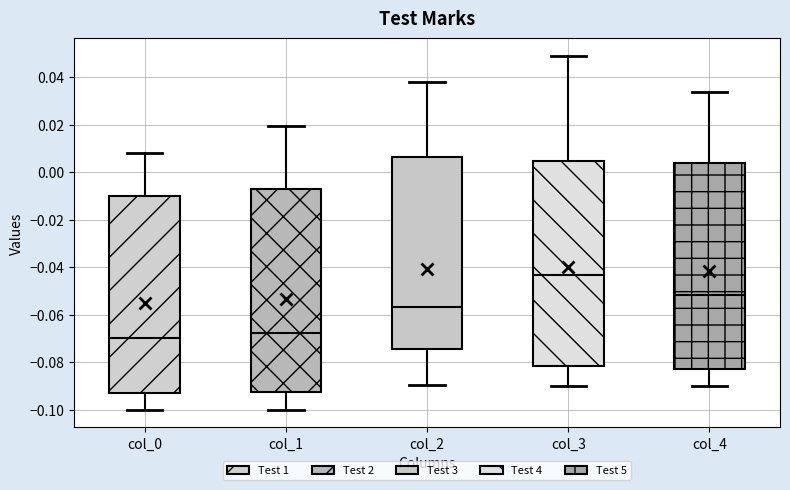

Reading left to right, read every box against the y-axis: the position of its median line, the range the box covers, and the ends of its whiskers. The values are not printed on the chart, so give them approximately, as read against the axis.

col_0: median -0.070, box -0.092 to -0.010, whiskers -0.100 to 0.008
col_1: median -0.068, box -0.092 to -0.008, whiskers -0.100 to 0.020
col_2: median -0.056, box -0.074 to 0.006, whiskers -0.090 to 0.038
col_3: median -0.044, box -0.082 to 0.004, whiskers -0.090 to 0.050
col_4: median -0.052, box -0.084 to 0.004, whiskers -0.090 to 0.034